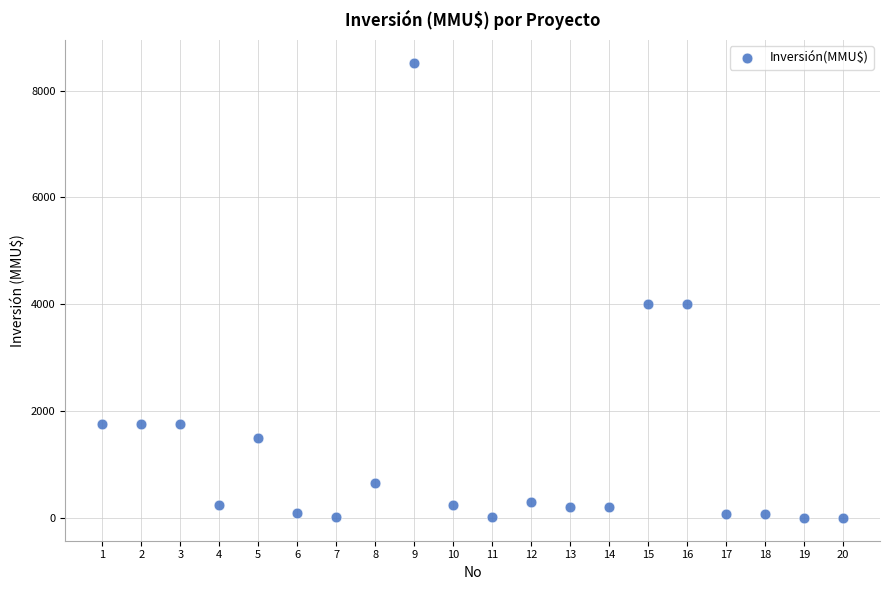

What is the range of X values (max minus min)?

19